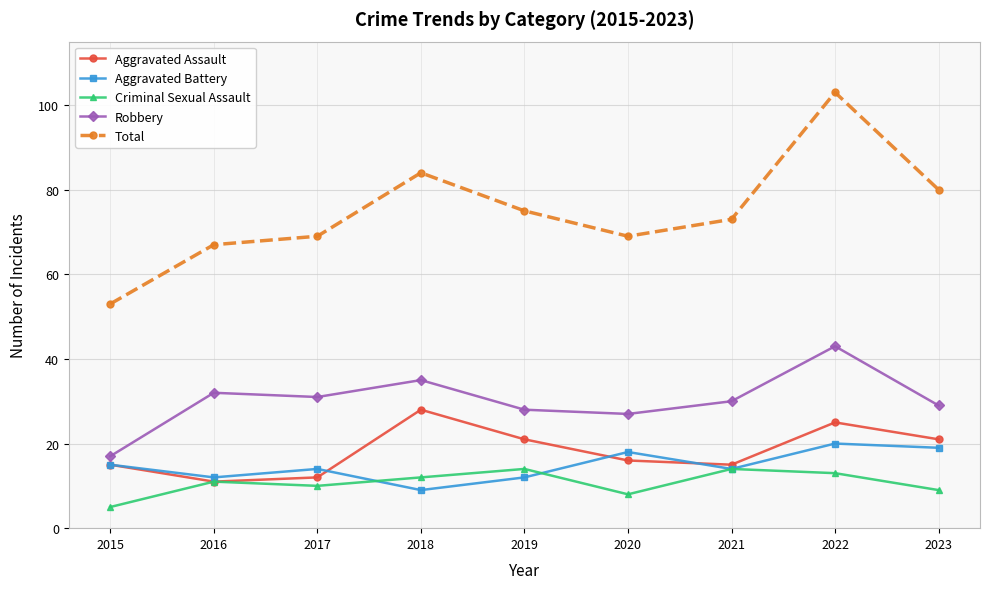

What is the spread (max minus min) of values at 2015?

48